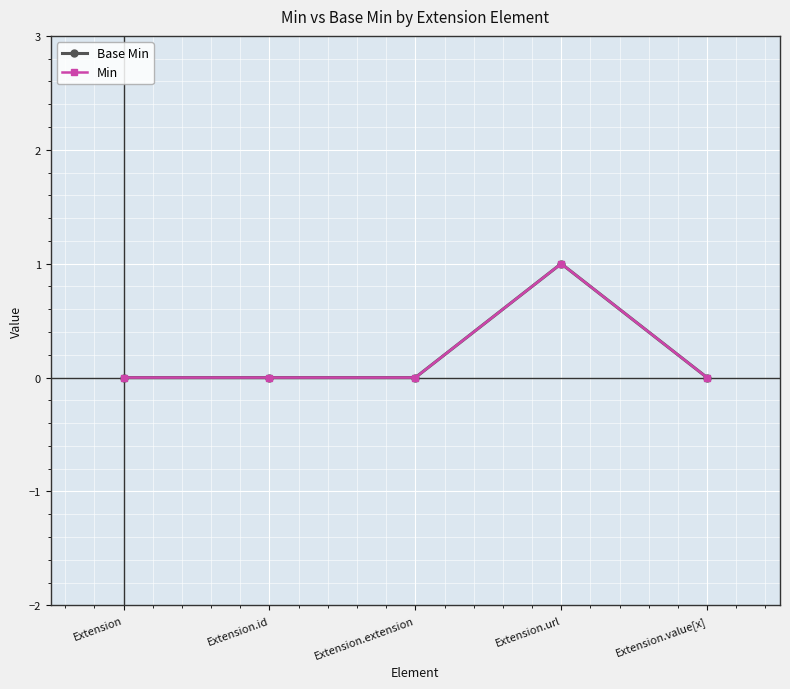

Does the chart have visible grid lines?

Yes